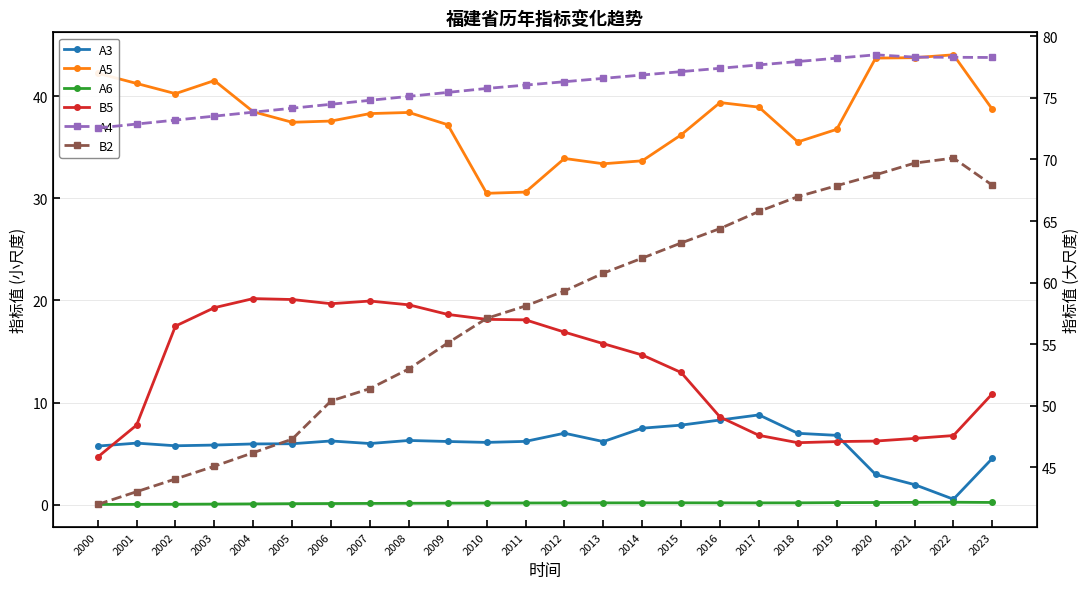

Which series has the widest spread of values?

B2